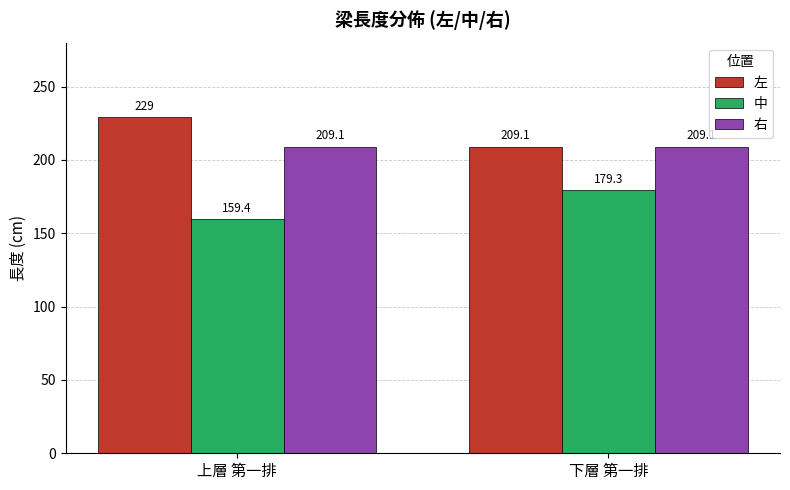

Reading right to left, what are all the values shown in this chart?

左: 下層 第一排=209.1	上層 第一排=229.0
中: 下層 第一排=179.3	上層 第一排=159.4
右: 下層 第一排=209.1	上層 第一排=209.1